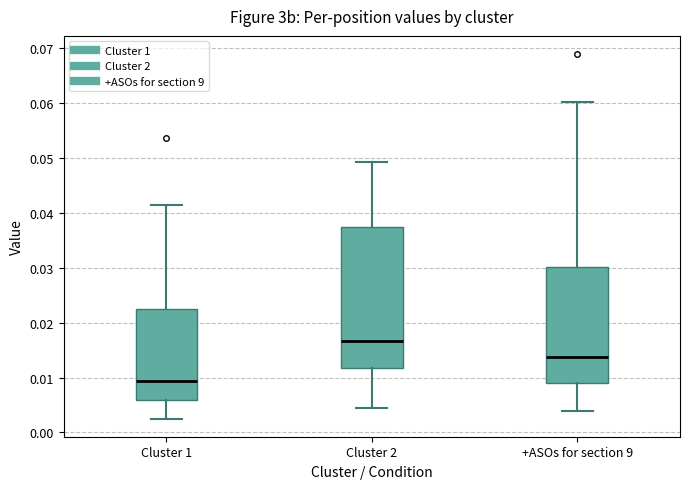

Which box is the tallest, from its lower edge to its upper edge?

Cluster 2